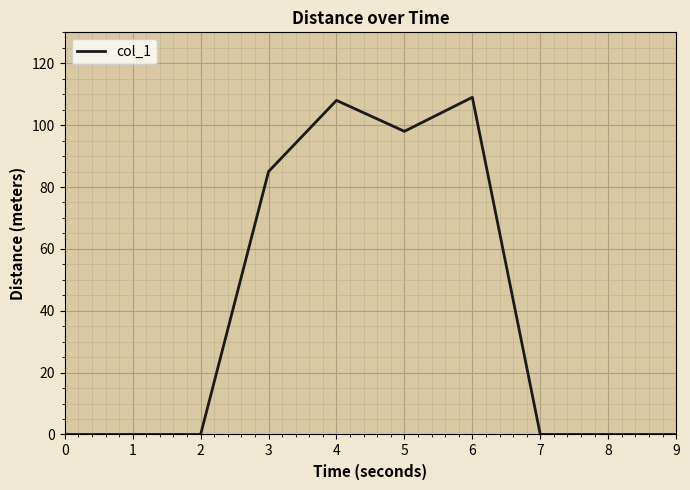

Reading left to right, list all the values displayed in this chart.

0	0	0	85	108	98	109	0	0	0